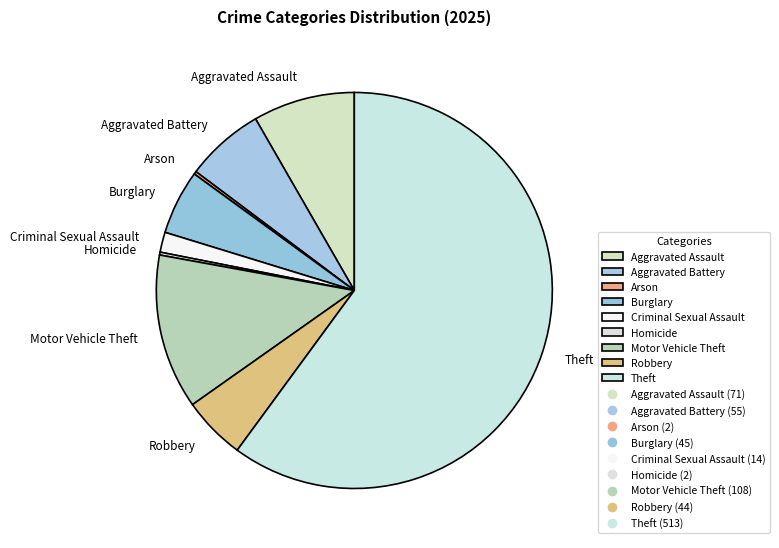

Combined, do Motor Vehicle Theft and Criminal Sexual Assault account for over 50%?

No